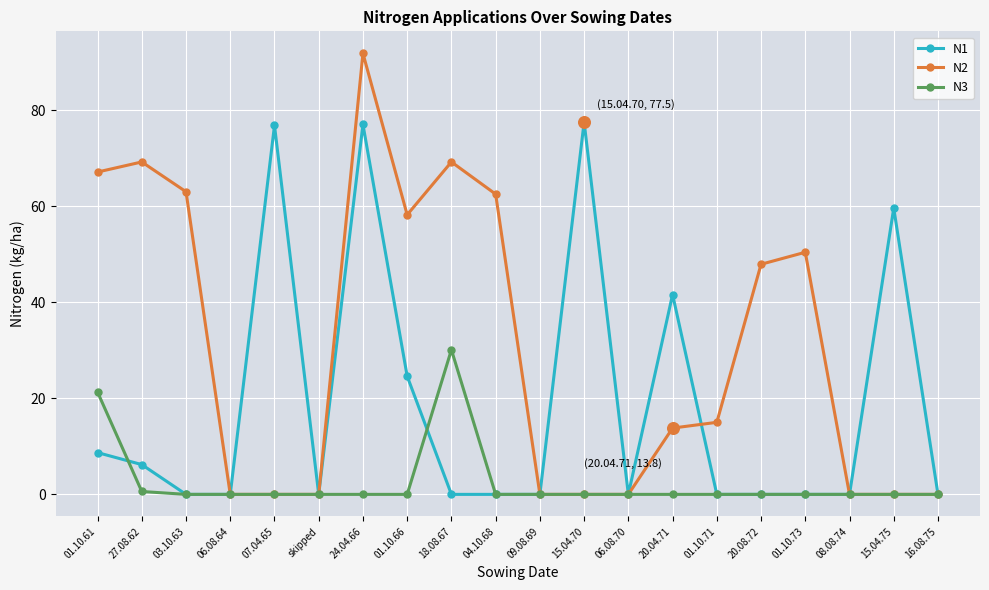

Which series has the widest spread of values?

N2